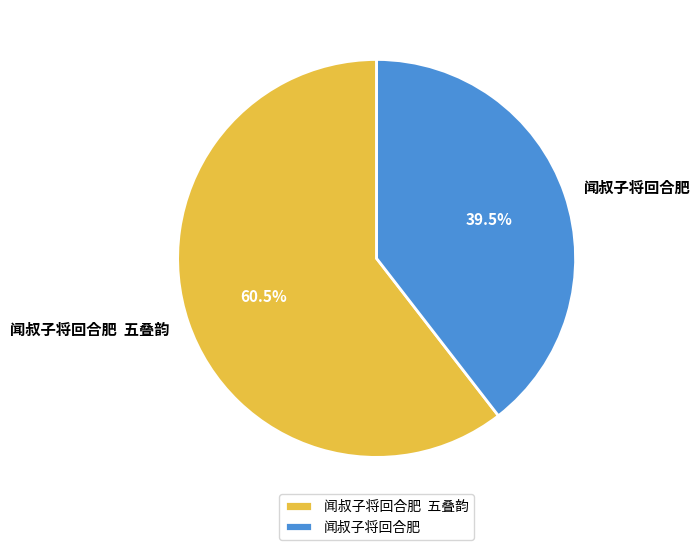

Which slice is the smallest?

闻叔子将回合肥